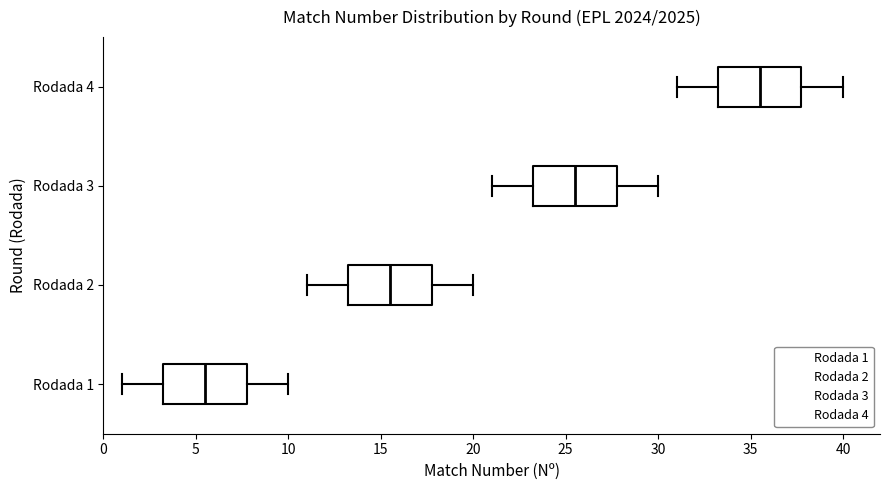

Which box's median line is the furthest to the left?

Rodada 1